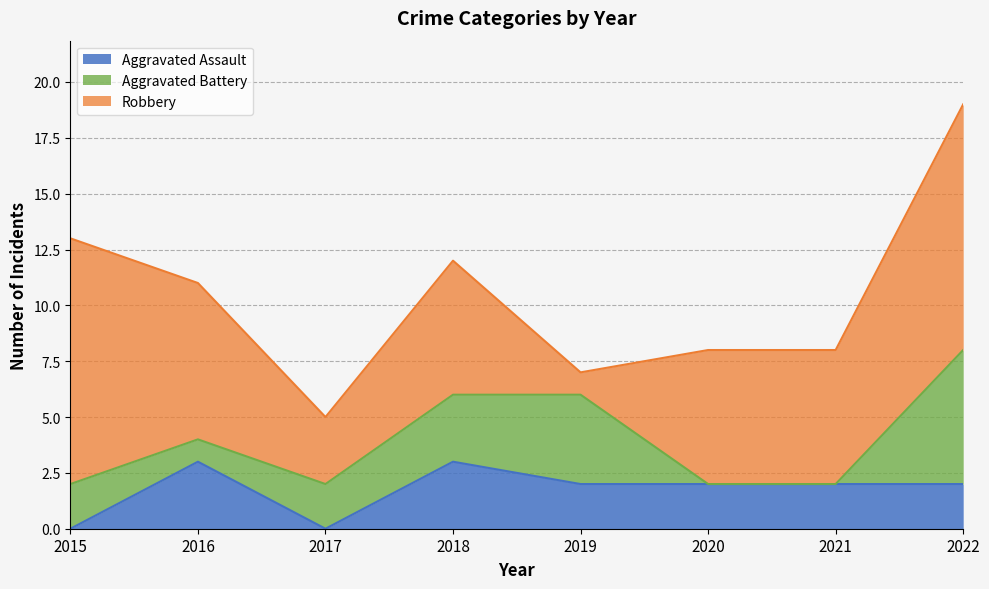

The value of Aggravated Assault at 2022 is 1. True or false?

False